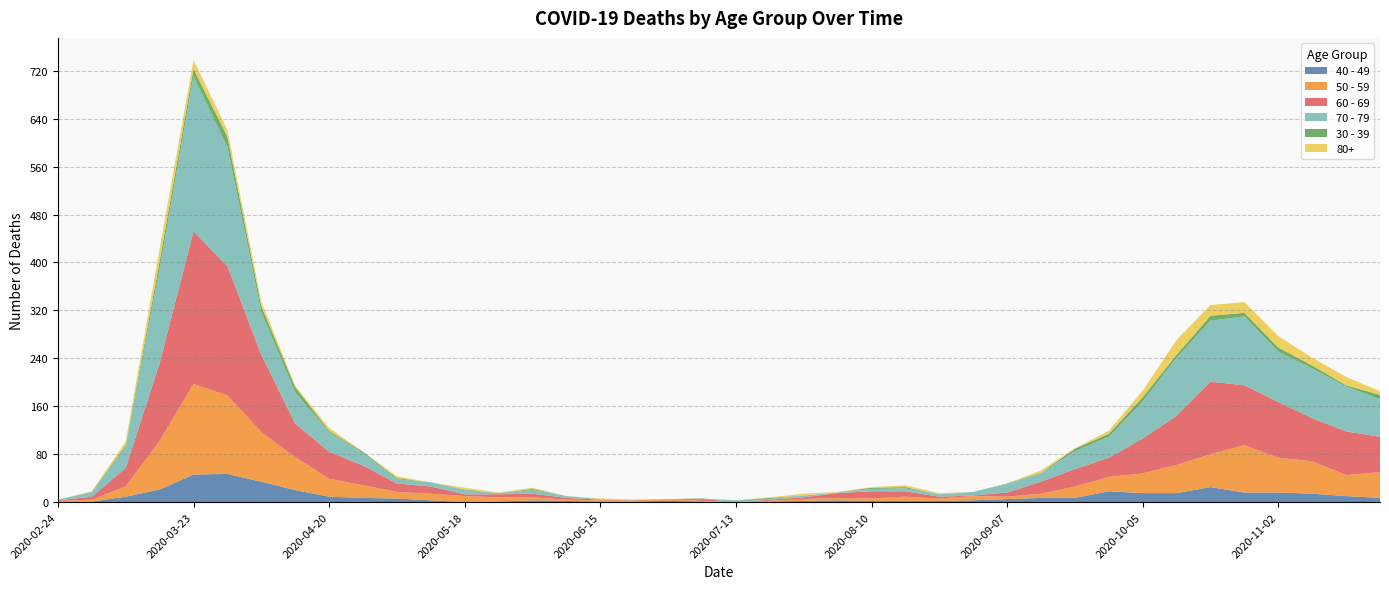

Reading left to right, what are all the values shown in this chart?

40 - 49: 2020-02-24=1	2020-03-02=1	2020-03-09=9	2020-03-16=21	2020-03-23=46	2020-03-30=47	2020-04-06=34	2020-04-13=20	2020-04-20=9	2020-04-27=7	2020-05-04=6	2020-05-11=3	2020-05-18=0	2020-05-25=1	2020-06-01=3	2020-06-08=2	2020-06-15=1	2020-06-22=1	2020-06-29=2	2020-07-06=1	2020-07-13=0	2020-07-20=1	2020-07-27=2	2020-08-03=3	2020-08-10=2	2020-08-17=2	2020-08-24=2	2020-08-31=3	2020-09-07=5	2020-09-14=7	2020-09-21=7	2020-09-28=18	2020-10-05=15	2020-10-12=15	2020-10-19=25	2020-10-26=16	2020-11-02=16	2020-11-09=14	2020-11-16=10	2020-11-23=7
50 - 59: 2020-02-24=1	2020-03-02=3	2020-03-09=17	2020-03-16=81	2020-03-23=151	2020-03-30=131	2020-04-06=83	2020-04-13=55	2020-04-20=30	2020-04-27=21	2020-05-04=11	2020-05-11=11	2020-05-18=10	2020-05-25=7	2020-06-01=5	2020-06-08=2	2020-06-15=2	2020-06-22=2	2020-06-29=3	2020-07-06=1	2020-07-13=0	2020-07-20=1	2020-07-27=3	2020-08-03=4	2020-08-10=4	2020-08-17=7	2020-08-24=4	2020-08-31=7	2020-09-07=4	2020-09-14=7	2020-09-21=19	2020-09-28=24	2020-10-05=33	2020-10-12=47	2020-10-19=55	2020-10-26=79	2020-11-02=58	2020-11-09=54	2020-11-16=35	2020-11-23=43
60 - 69: 2020-02-24=1	2020-03-02=5	2020-03-09=31	2020-03-16=130	2020-03-23=255	2020-03-30=216	2020-04-06=129	2020-04-13=56	2020-04-20=45	2020-04-27=33	2020-05-04=14	2020-05-11=12	2020-05-18=3	2020-05-25=5	2020-06-01=6	2020-06-08=3	2020-06-15=1	2020-06-22=0	2020-06-29=0	2020-07-06=3	2020-07-13=0	2020-07-20=2	2020-07-27=3	2020-08-03=8	2020-08-10=12	2020-08-17=9	2020-08-24=3	2020-08-31=1	2020-09-07=7	2020-09-14=20	2020-09-21=29	2020-09-28=32	2020-10-05=58	2020-10-12=82	2020-10-19=121	2020-10-26=100	2020-11-02=93	2020-11-09=72	2020-11-16=73	2020-11-23=59
70 - 79: 2020-02-24=1	2020-03-02=7	2020-03-09=35	2020-03-16=158	2020-03-23=259	2020-03-30=199	2020-04-06=71	2020-04-13=52	2020-04-20=33	2020-04-27=21	2020-05-04=7	2020-05-11=7	2020-05-18=7	2020-05-25=2	2020-06-01=6	2020-06-08=3	2020-06-15=1	2020-06-22=1	2020-06-29=0	2020-07-06=0	2020-07-13=3	2020-07-20=1	2020-07-27=3	2020-08-03=1	2020-08-10=4	2020-08-17=5	2020-08-24=4	2020-08-31=6	2020-09-07=14	2020-09-14=14	2020-09-21=30	2020-09-28=35	2020-10-05=62	2020-10-12=97	2020-10-19=102	2020-10-26=115	2020-11-02=84	2020-11-09=83	2020-11-16=75	2020-11-23=63
30 - 39: 2020-02-24=0	2020-03-02=1	2020-03-09=3	2020-03-16=12	2020-03-23=12	2020-03-30=17	2020-04-06=10	2020-04-13=9	2020-04-20=2	2020-04-27=2	2020-05-04=2	2020-05-11=0	2020-05-18=1	2020-05-25=0	2020-06-01=2	2020-06-08=0	2020-06-15=0	2020-06-22=0	2020-06-29=0	2020-07-06=1	2020-07-13=0	2020-07-20=2	2020-07-27=0	2020-08-03=0	2020-08-10=2	2020-08-17=2	2020-08-24=0	2020-08-31=0	2020-09-07=1	2020-09-14=1	2020-09-21=4	2020-09-28=5	2020-10-05=7	2020-10-12=5	2020-10-19=8	2020-10-26=6	2020-11-02=7	2020-11-09=5	2020-11-16=2	2020-11-23=7
80+: 2020-02-24=0	2020-03-02=1	2020-03-09=6	2020-03-16=21	2020-03-23=15	2020-03-30=11	2020-04-06=8	2020-04-13=2	2020-04-20=5	2020-04-27=0	2020-05-04=3	2020-05-11=0	2020-05-18=3	2020-05-25=1	2020-06-01=2	2020-06-08=0	2020-06-15=1	2020-06-22=0	2020-06-29=0	2020-07-06=0	2020-07-13=0	2020-07-20=1	2020-07-27=3	2020-08-03=1	2020-08-10=1	2020-08-17=3	2020-08-24=2	2020-08-31=0	2020-09-07=0	2020-09-14=4	2020-09-21=1	2020-09-28=5	2020-10-05=11	2020-10-12=25	2020-10-19=18	2020-10-26=18	2020-11-02=19	2020-11-09=13	2020-11-16=14	2020-11-23=6